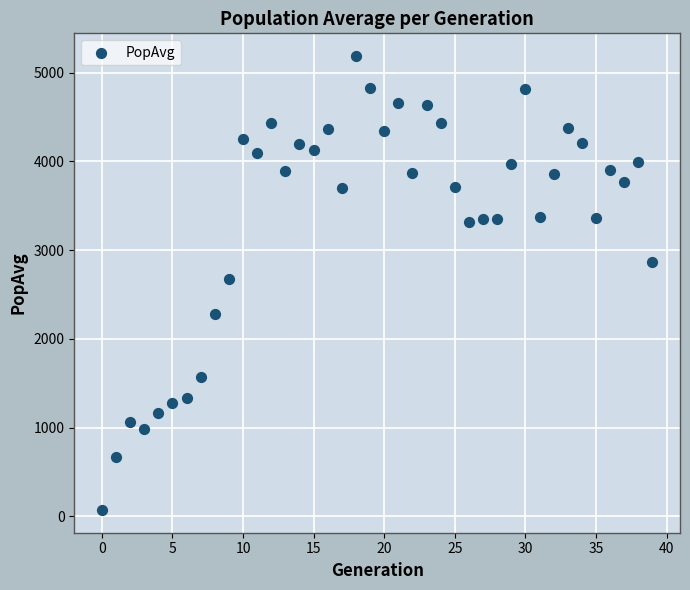

What is the range of Y values (max minus min)?

5115.6